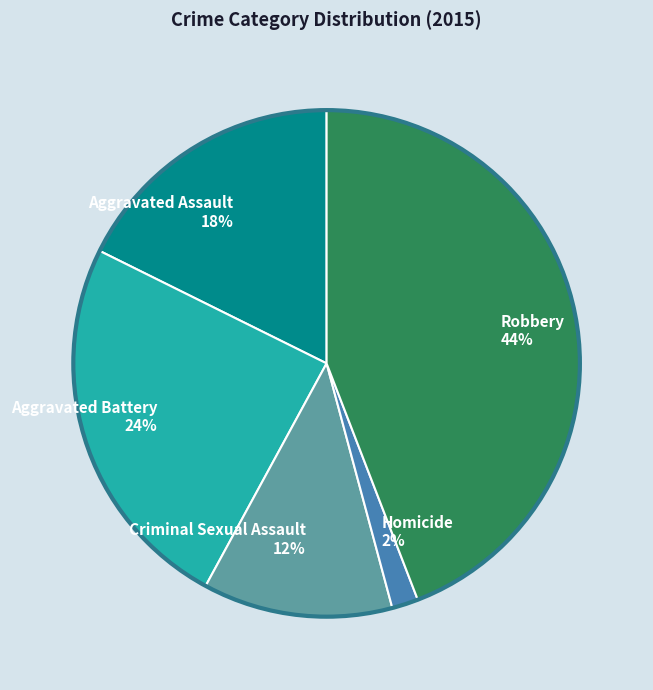

Rank the categories by value from lowest to highest.

Homicide, Criminal Sexual Assault, Aggravated Assault, Aggravated Battery, Robbery